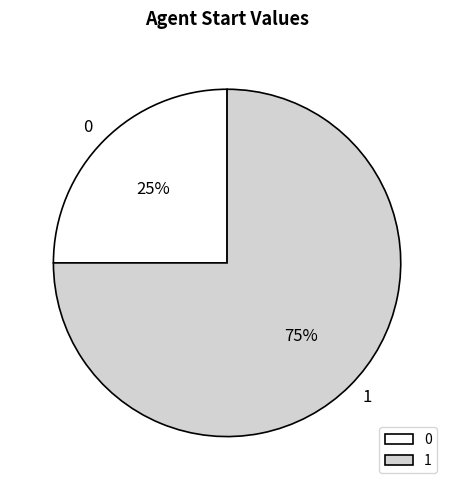

What percentage is the 1 slice, to the nearest percent?

75%